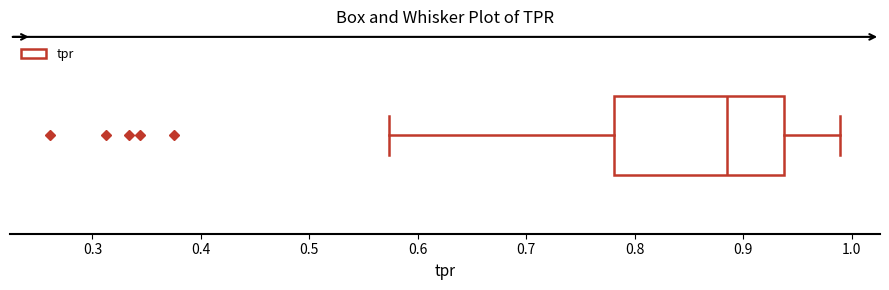

Where does the left whisker of the box end on the x-axis? The values are not printed on the chart, so give them approximately, as read against the axis.

0.57